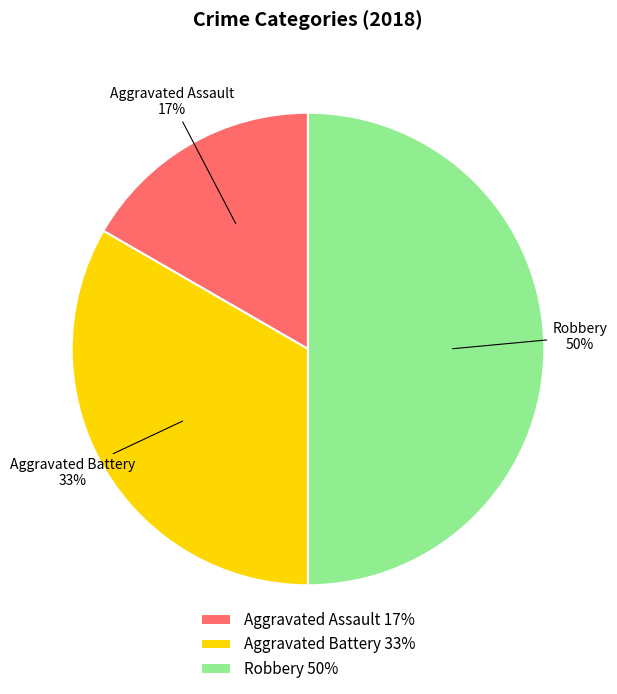

How many segments does this pie chart have?

3